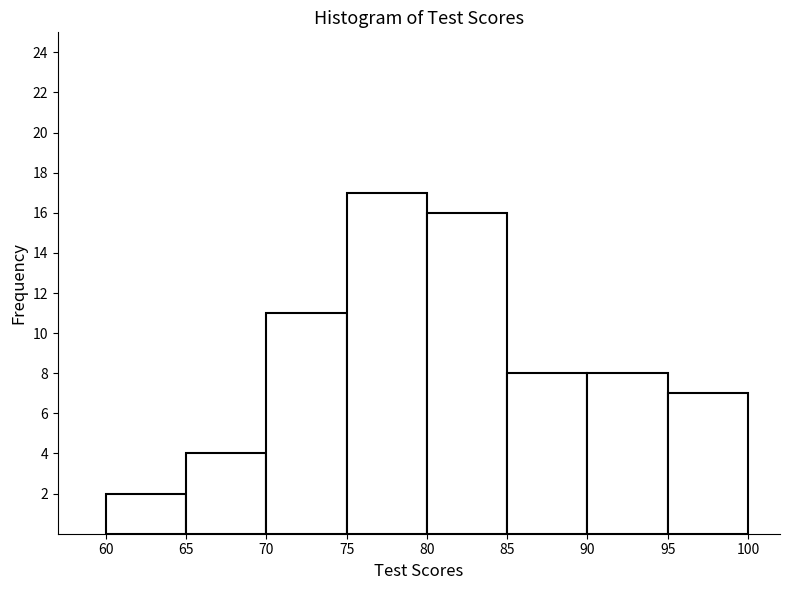

Reading left to right, transcribe this chart: for each bar, give the range it covers on the x-axis and its height. The values are not printed on the chart, so give them approximately, as read against the axis.

60 to 65: 2
65 to 70: 4
70 to 75: 11
75 to 80: 17
80 to 85: 16
85 to 90: 8
90 to 95: 8
95 to 100: 7